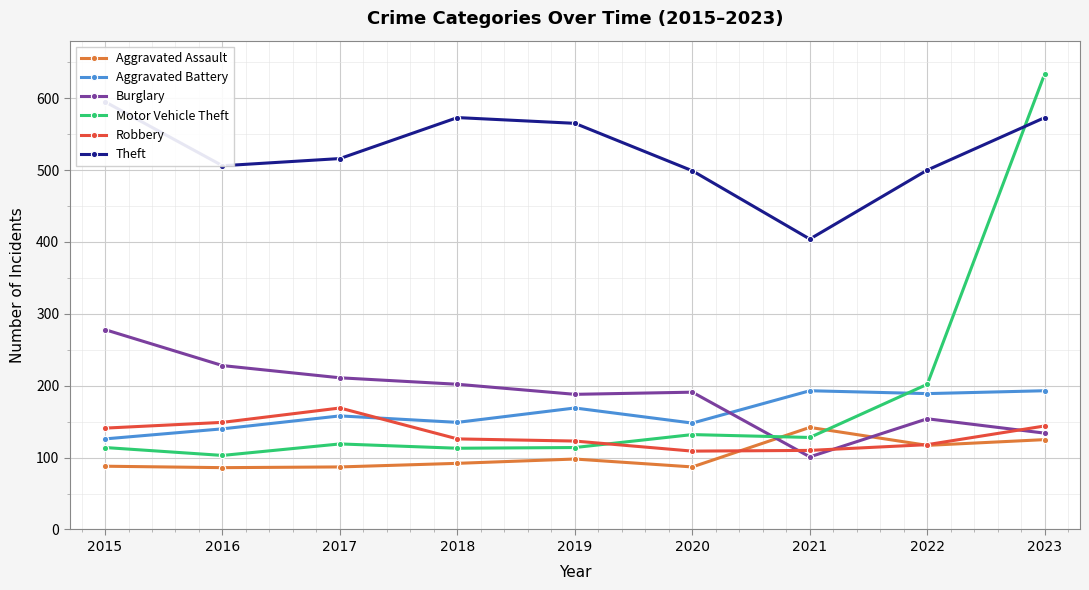

Reading right to left, what are all the values shown in this chart?

Aggravated Assault: 125	117	142	87	98	92	87	86	88
Aggravated Battery: 193	189	193	148	169	149	158	140	126
Burglary: 134	154	101	191	188	202	211	228	278
Motor Vehicle Theft: 634	202	128	132	114	113	119	103	114
Robbery: 144	118	110	109	123	126	169	149	141
Theft: 573	500	404	499	565	573	516	506	595